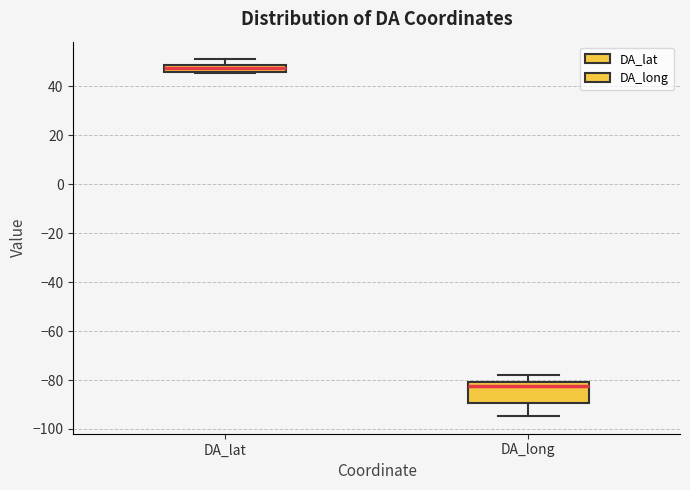

Which box has the highest median line?

DA_lat